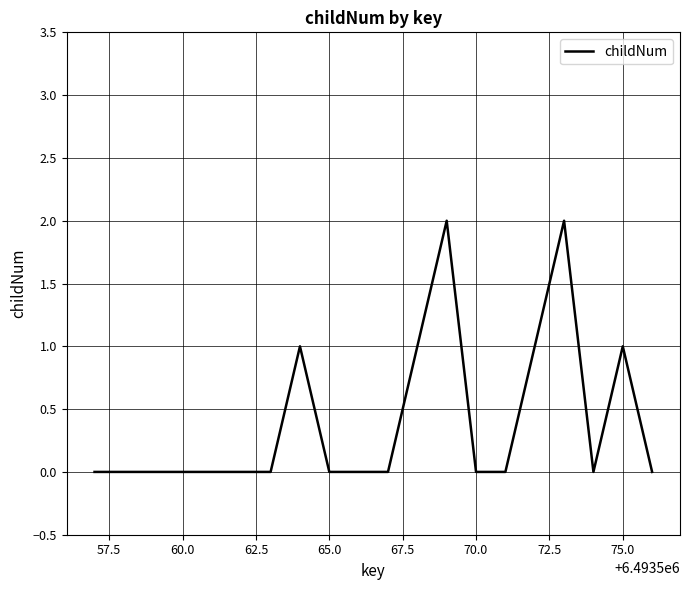

How many lines are shown in the chart?

1